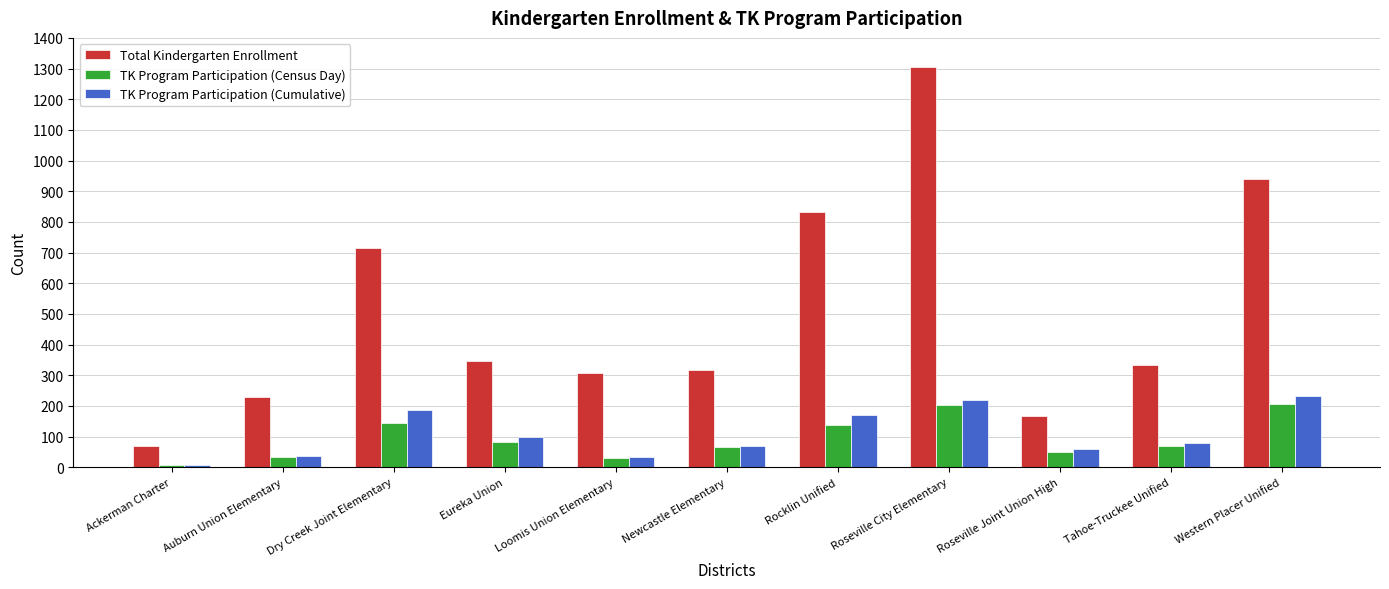

What is the minimum value shown in the chart?

6